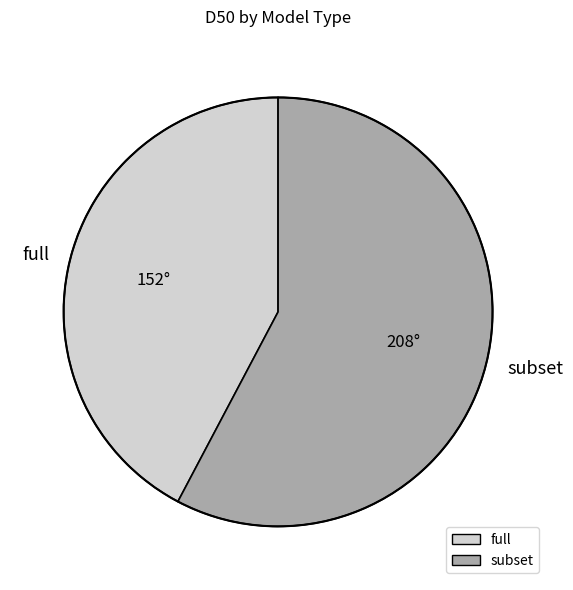

Between subset and full, which is larger?

subset